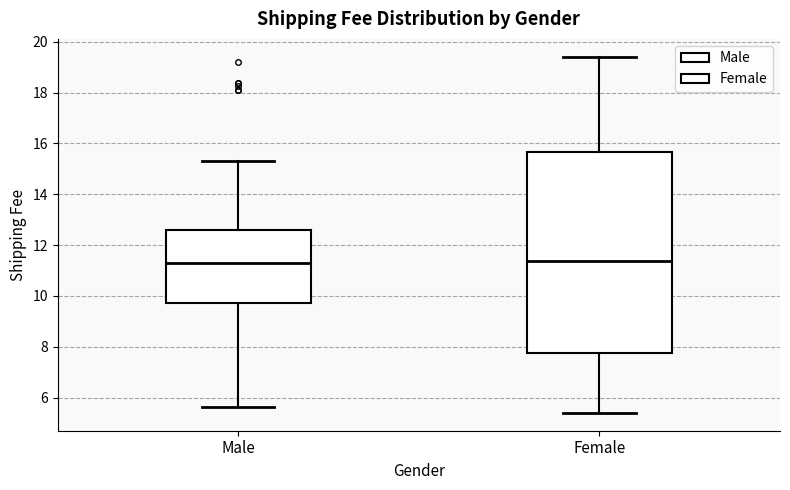

Where does the median line of the box for Male sit on the y-axis? The values are not printed on the chart, so give them approximately, as read against the axis.

11.4